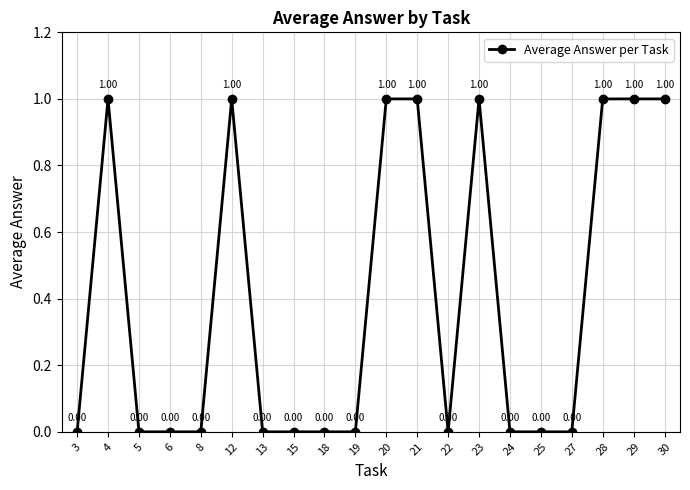

What is the sum of all values?

8